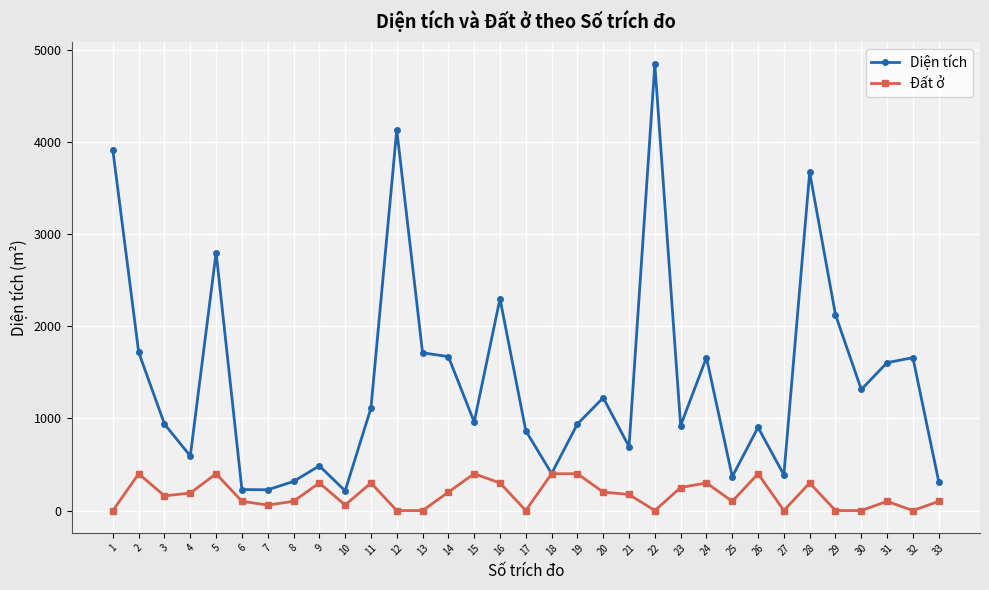

Is this an area chart (filled region under the line)?

No